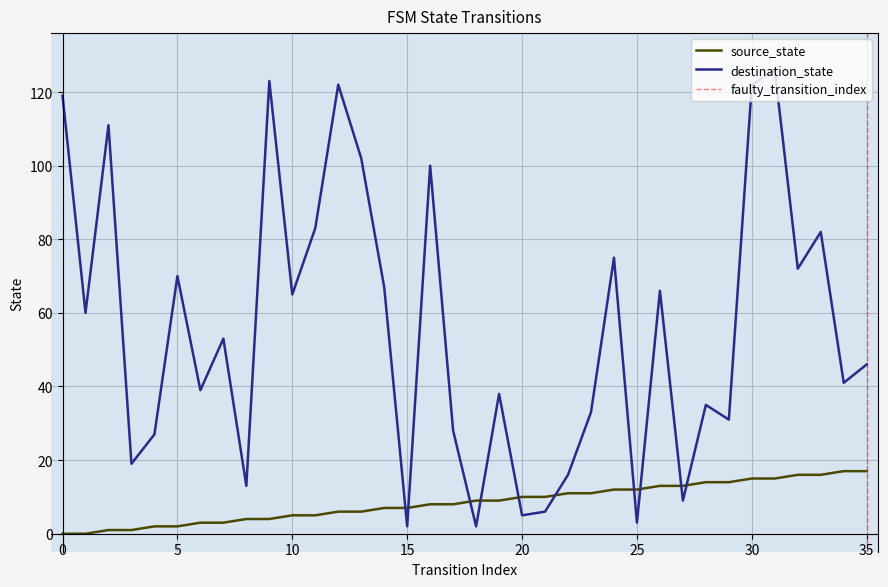

Reading right to left, extract all data points from this chart.

source_state: 35=17	34=17	33=16	32=16	31=15	30=15	29=14	28=14	27=13	26=13	25=12	24=12	23=11	22=11	21=10	20=10	19=9	18=9	17=8	16=8	15=7	14=7	13=6	12=6	11=5	10=5	9=4	8=4	7=3	6=3	5=2	4=2	3=1	2=1	1=0	0=0
destination_state: 35=46	34=41	33=82	32=72	31=126	30=122	29=31	28=35	27=9	26=66	25=3	24=75	23=33	22=16	21=6	20=5	19=38	18=2	17=28	16=100	15=2	14=67	13=102	12=122	11=83	10=65	9=123	8=13	7=53	6=39	5=70	4=27	3=19	2=111	1=60	0=119